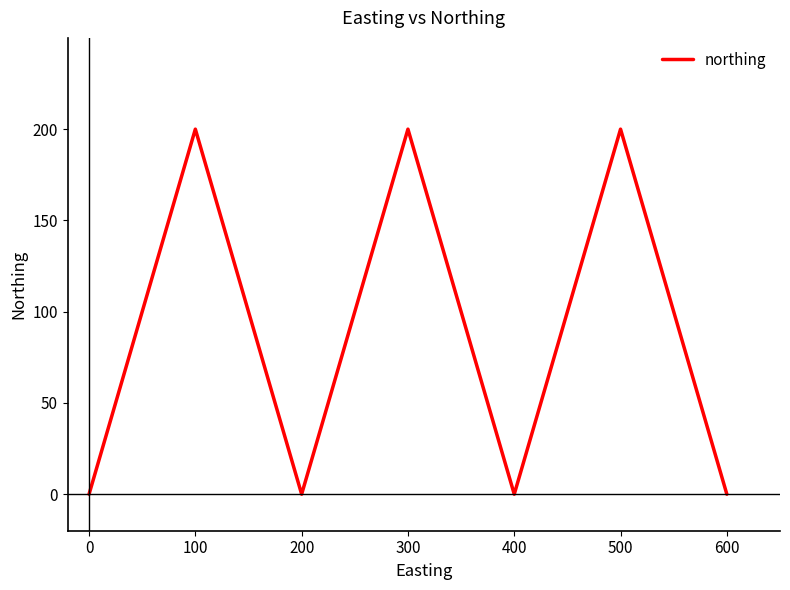

What is the difference between the maximum and minimum values?

200